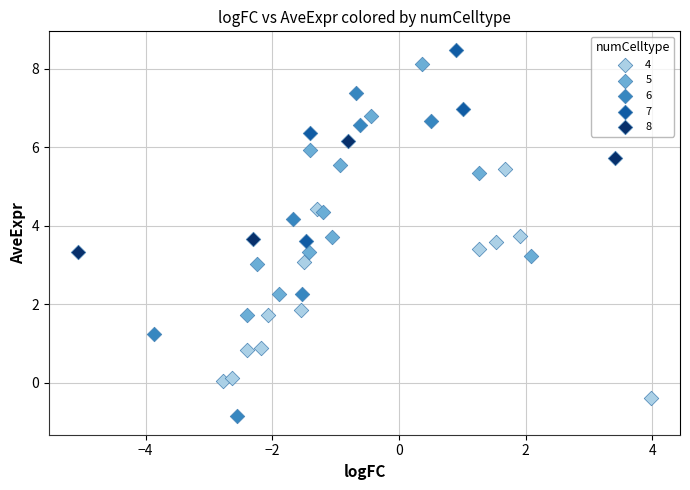

Which series has the largest Y range (max minus min)?

6